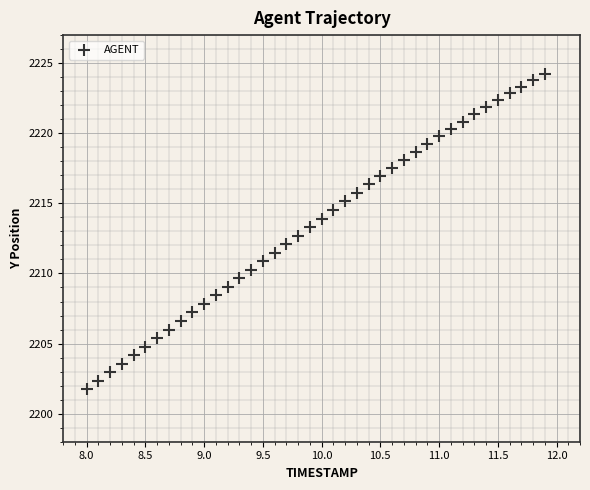

What is the range of X values (max minus min)?

3.9